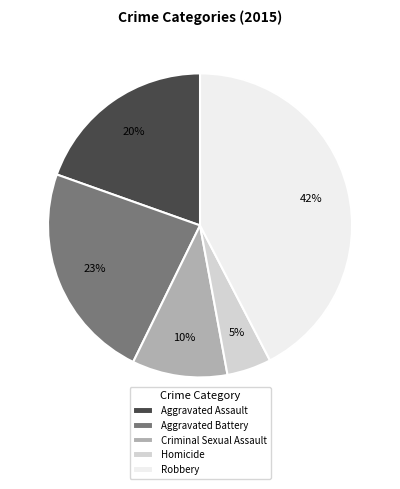

To the nearest percent, what is the combined percentage of Aggravated Assault and Criminal Sexual Assault?

30%